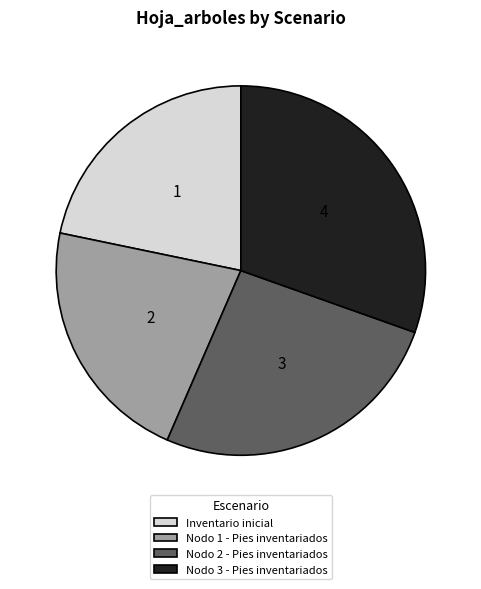

Count the number of slices in the pie.

4